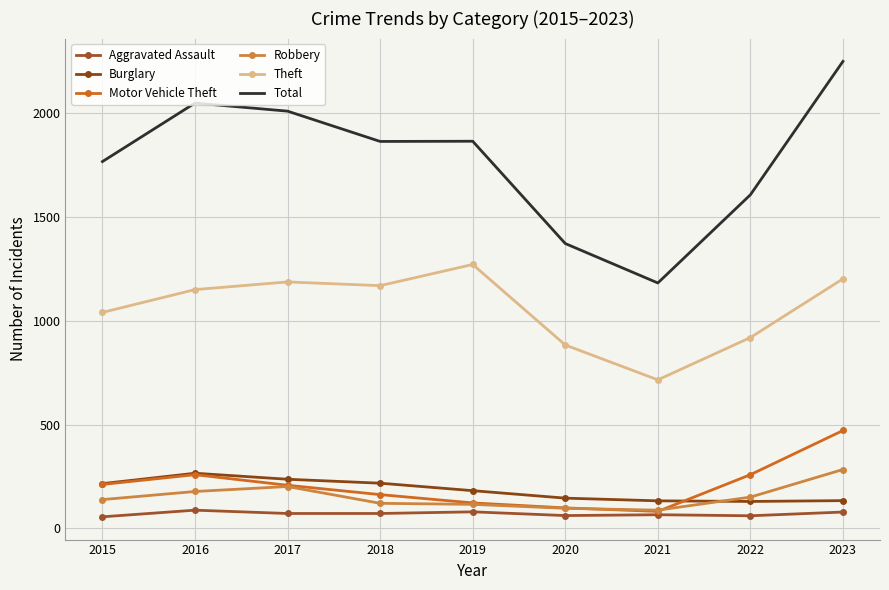

Is the value of Total at 2016 greater than the value of Aggravated Assault at 2017?

Yes